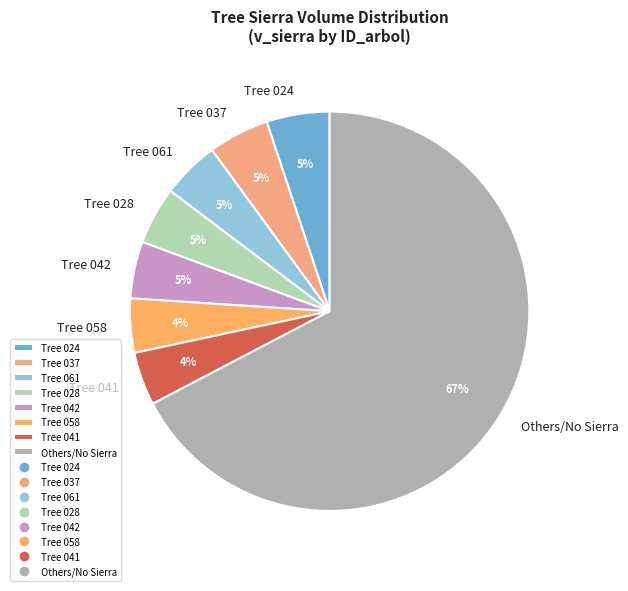

Which slice represents more than half of the pie?

Others/No Sierra